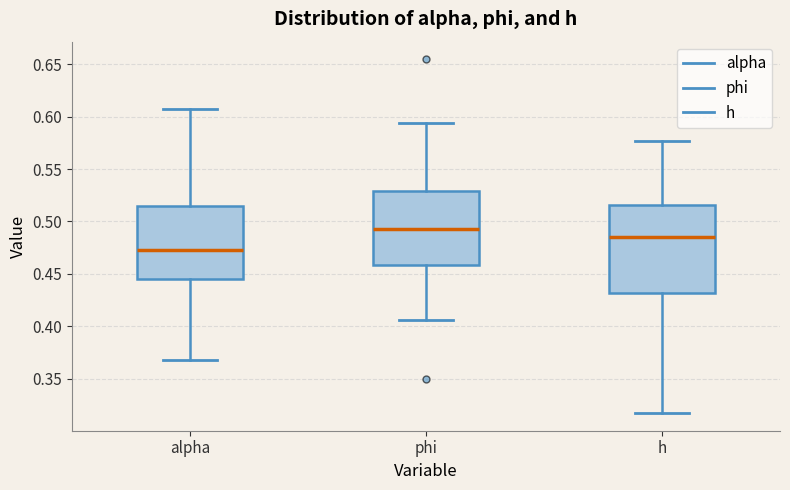

Where is the lower edge of the box for h on the y-axis? The values are not printed on the chart, so give them approximately, as read against the axis.

0.430